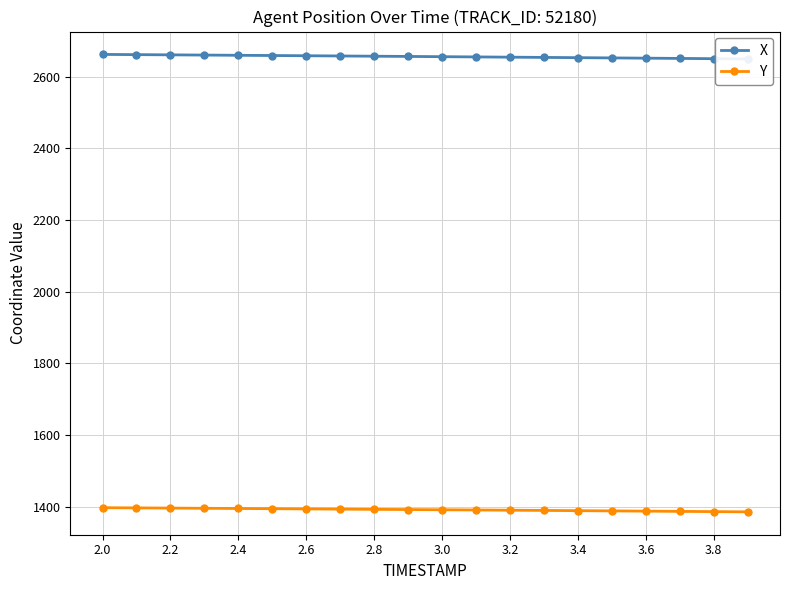

Rank the series at 2.0 from lowest to highest value.

Y, X